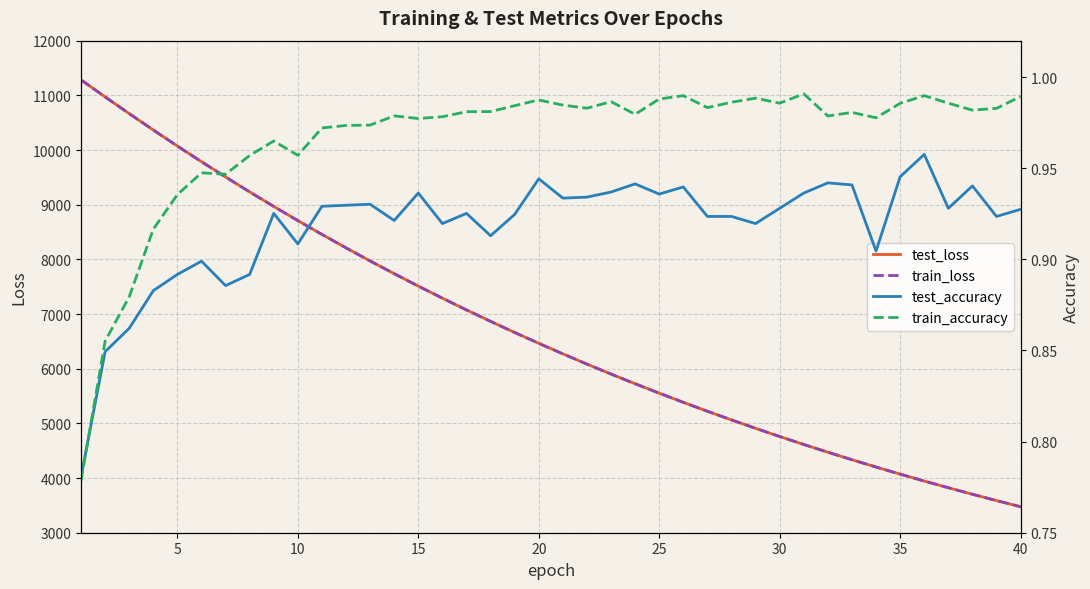

Is this an area chart (filled region under the line)?

No